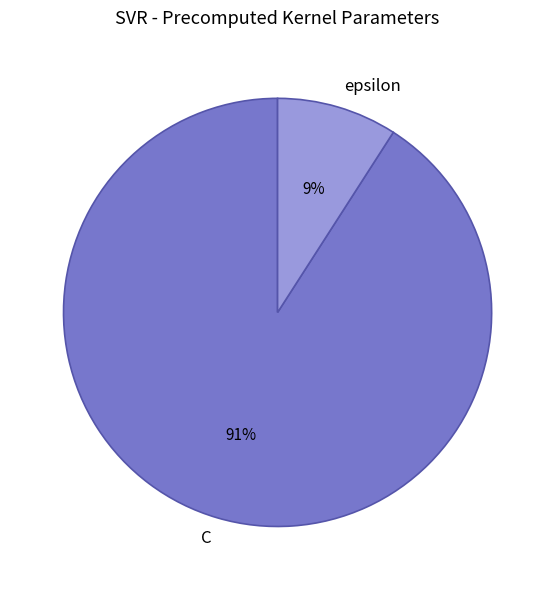

Combined, do C and epsilon account for over 50%?

Yes